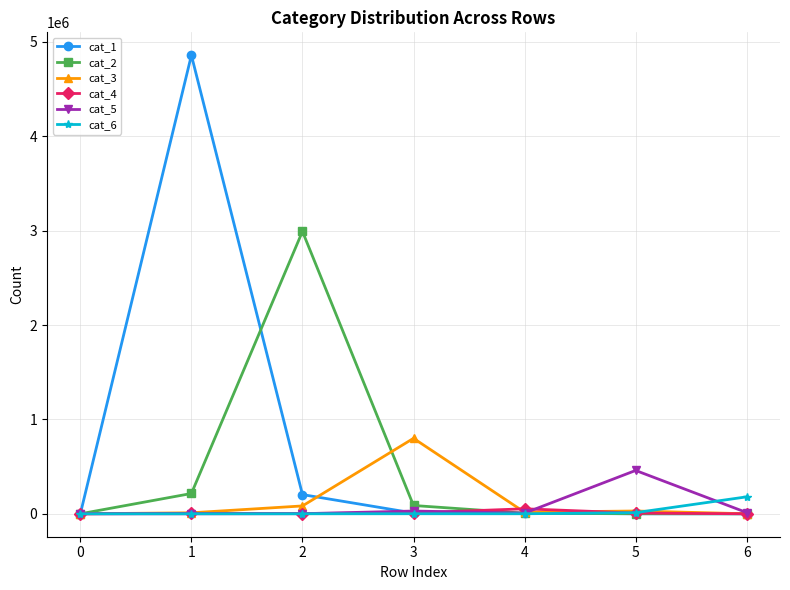

The value of cat_3 at 3 is 799451. True or false?

True